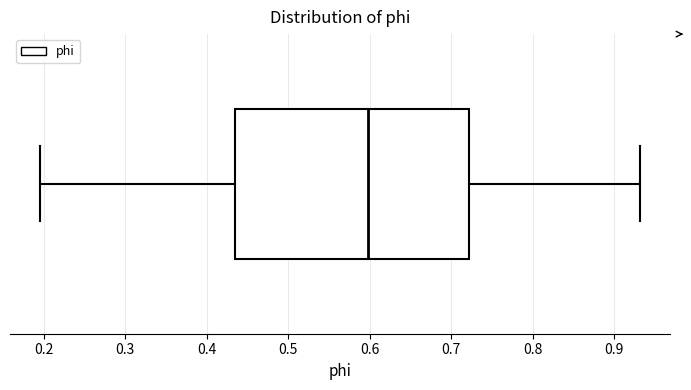

Transcribe this box plot: give where the median line is, the range the box spans, and where the two whiskers end, as read against the x-axis. The values are not printed on the chart, so give them approximately, as read against the axis.

median 0.60, box 0.43 to 0.72, whiskers 0.20 to 0.93